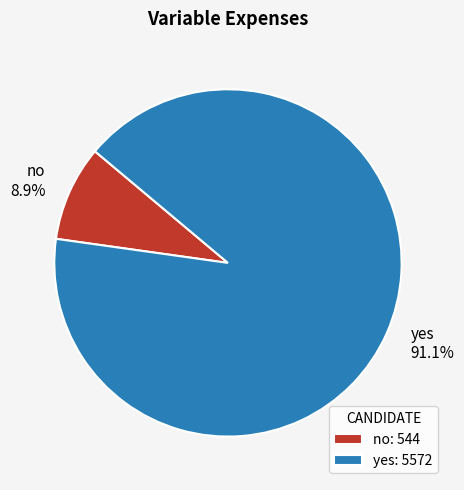

Approximately how many times larger is the value at yes compared to no?

10.2